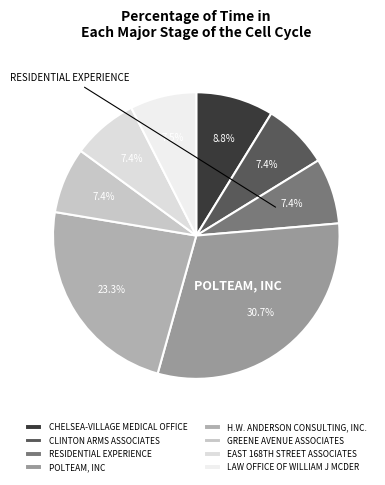

What is the smallest slice in the pie chart?

RESIDENTIAL EXPERIENCE